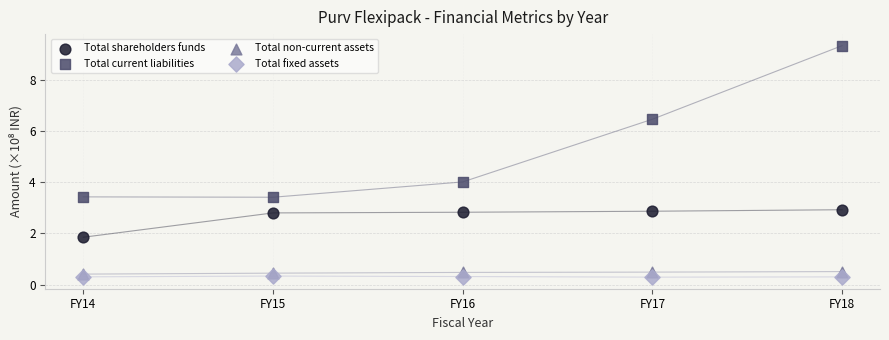

In the Total current liabilities series, what Y value is closest to 6?

6.5